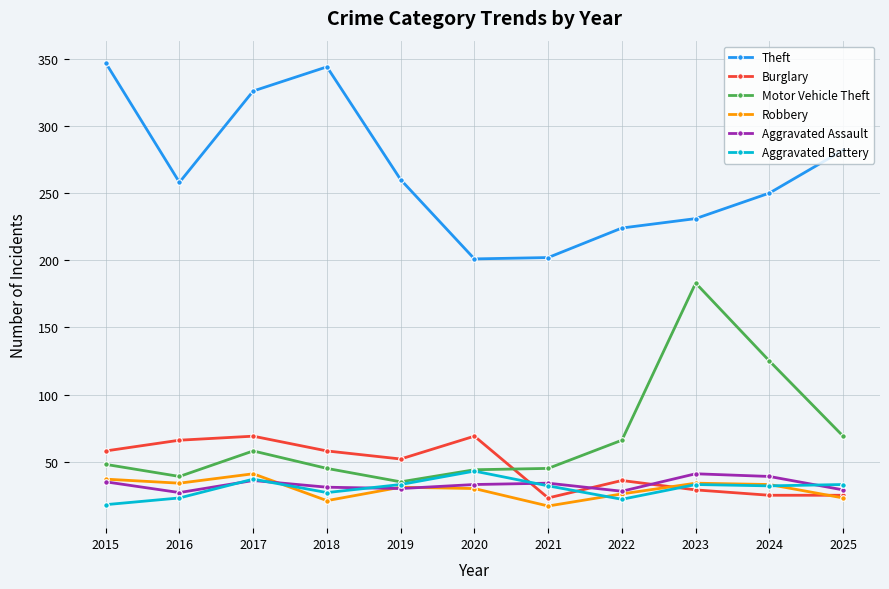

How many interior local peaks does the Burglary series have?

3